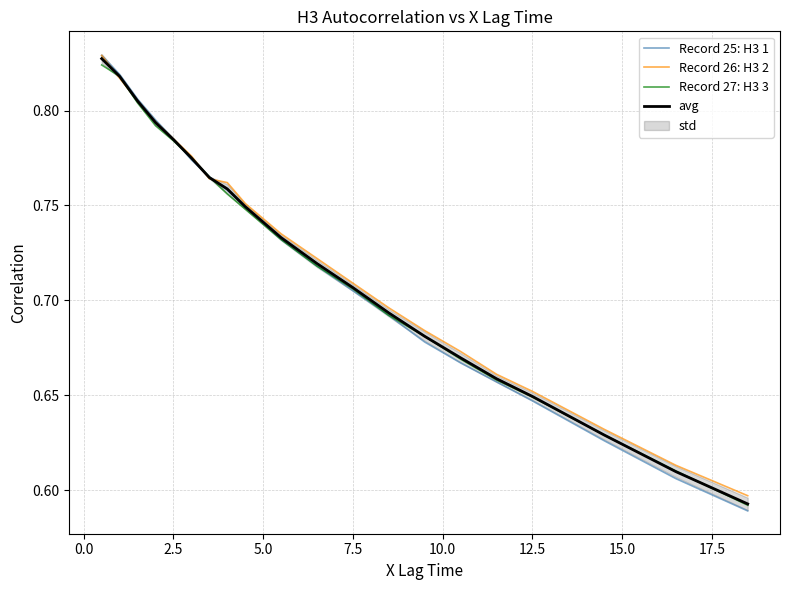

True or false: Record 26: H3 2 has a value of 0.3 at 10.

False